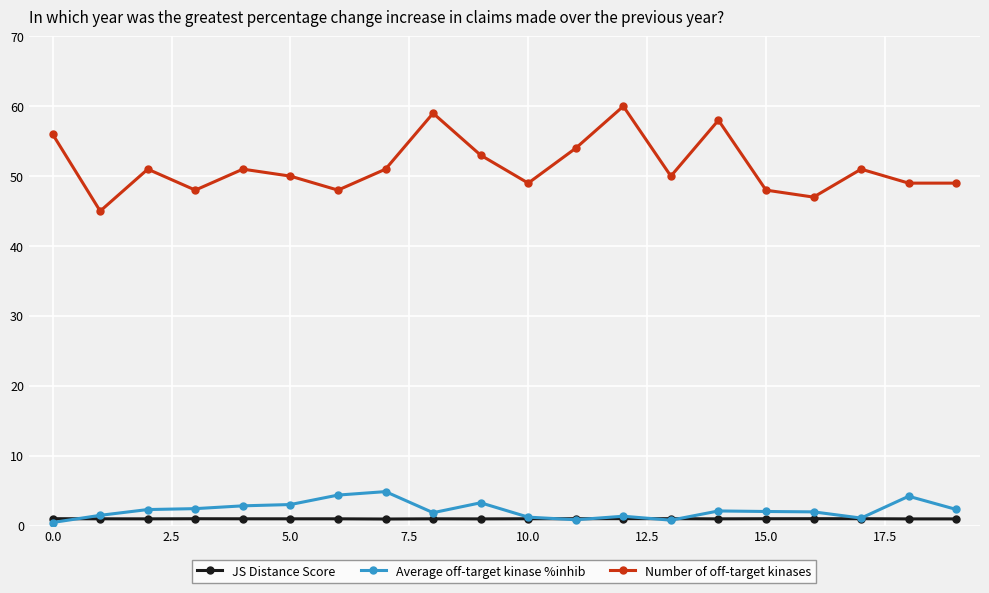

In Number of off-target kinases, how many points are higher than both neighbors (excluding endpoints)?

6